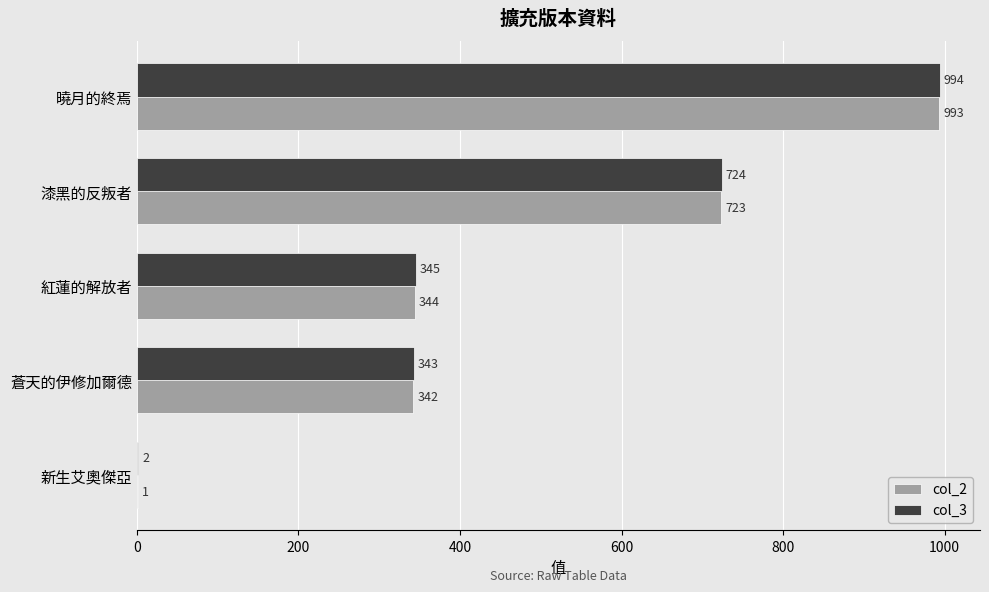

What is the highest value of the col_2 series?

993